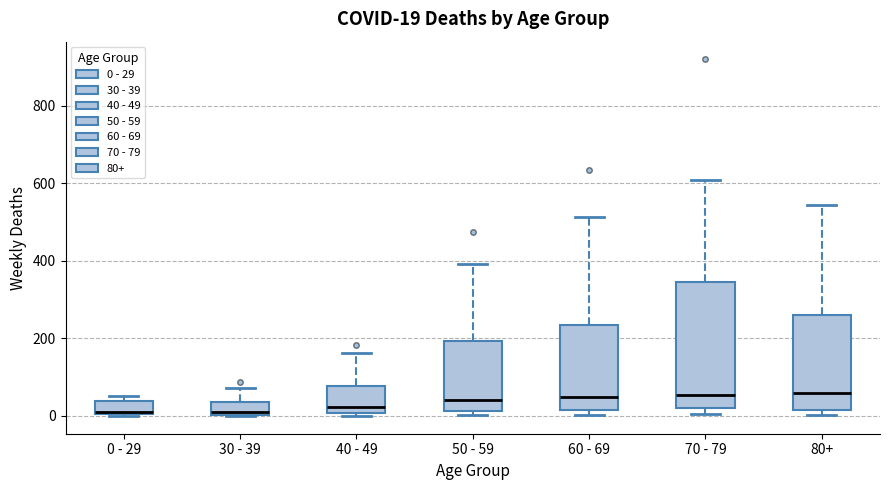

Which box is the tallest, from its lower edge to its upper edge?

70 - 79